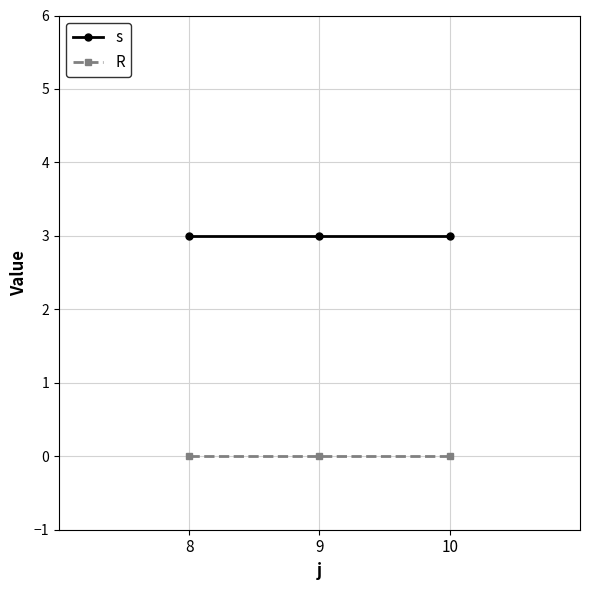

Reading left to right, transcribe all the data shown in this chart.

s: 3	3	3
R: 0	0	0